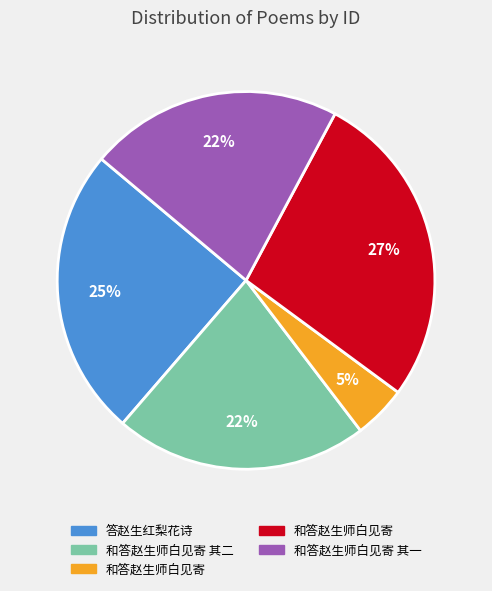

How many segments does this pie chart have?

5